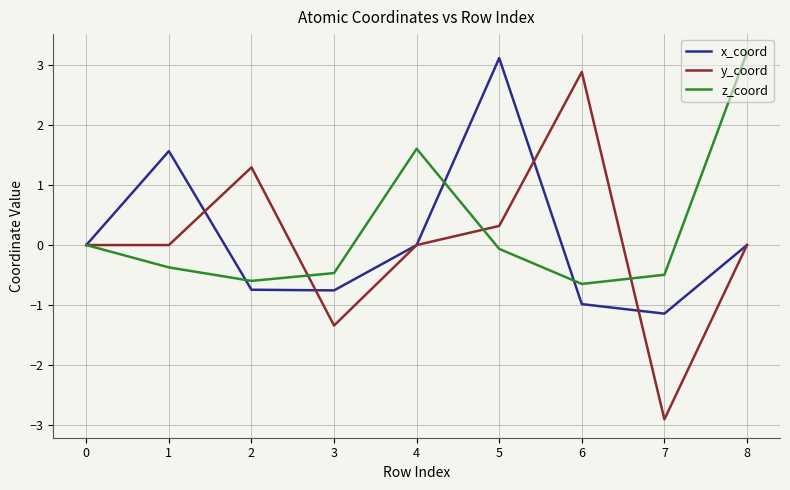

What is the difference between the z_coord values at 5 and 6?

0.6